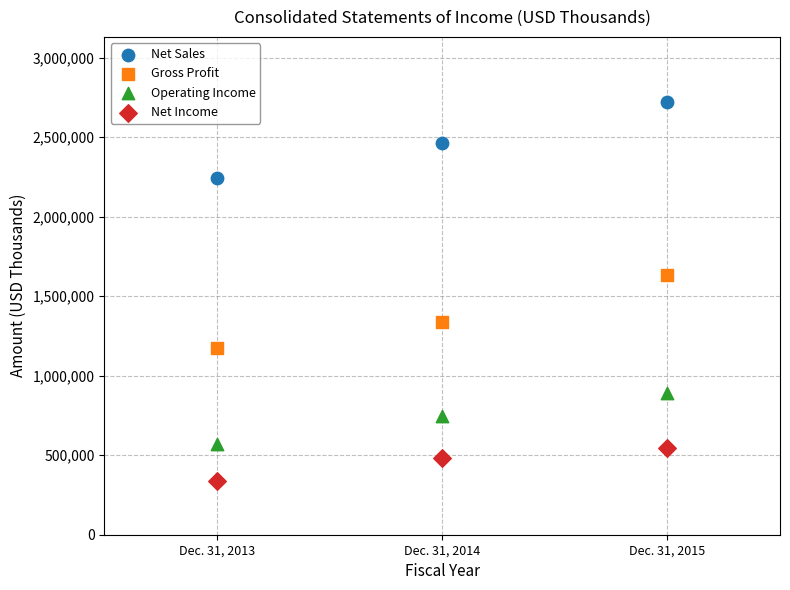

Which series reaches the maximum Y coordinate?

Net Sales